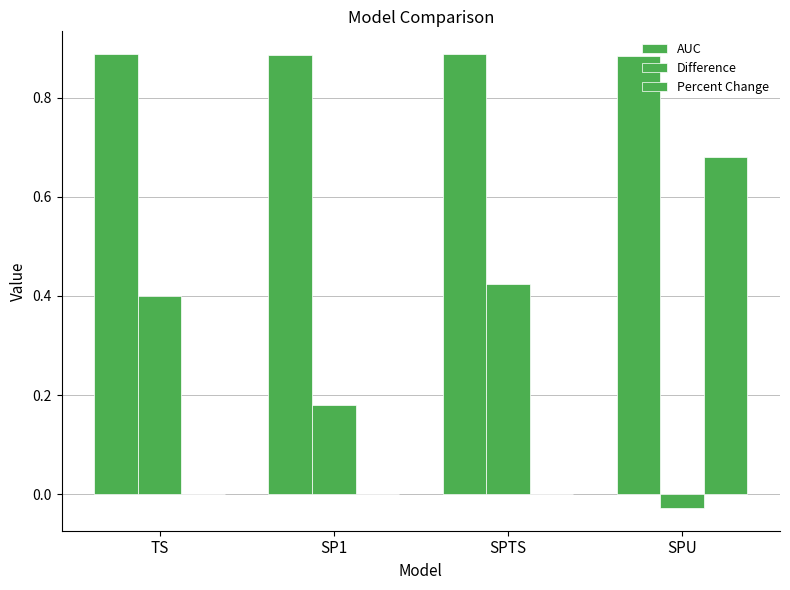

How many distinct data groups are displayed?

3